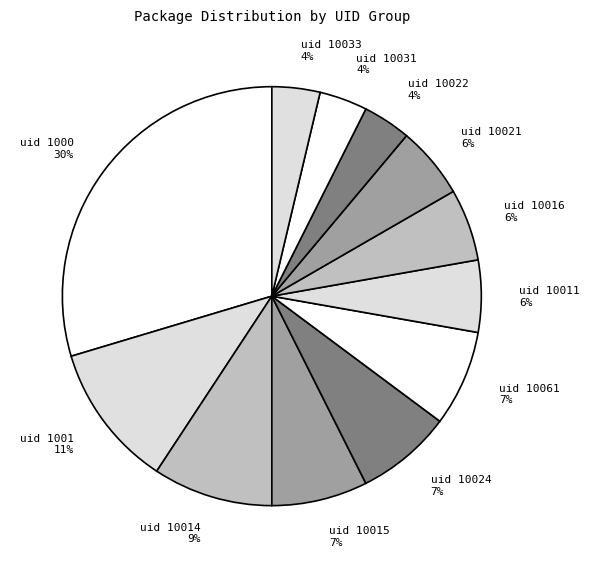

Which category has the biggest portion of the pie?

uid 1000